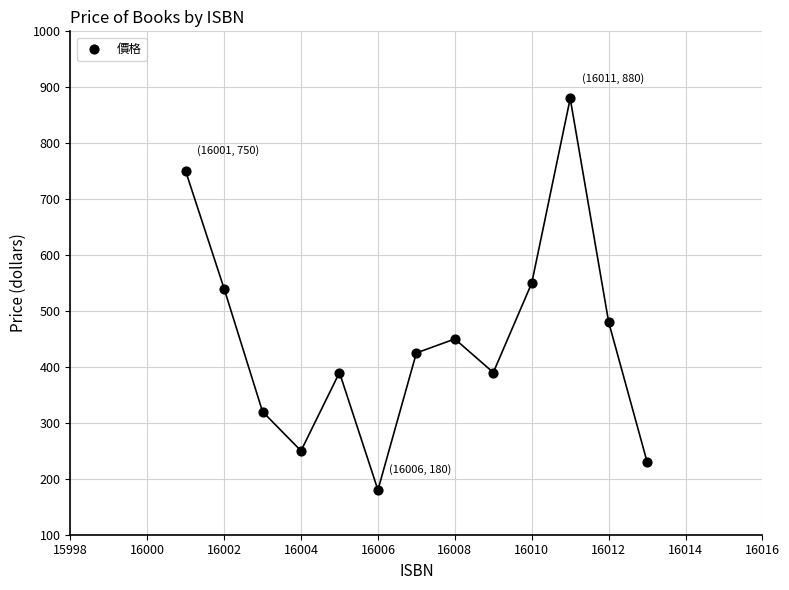

What is the range of Y values (max minus min)?

700